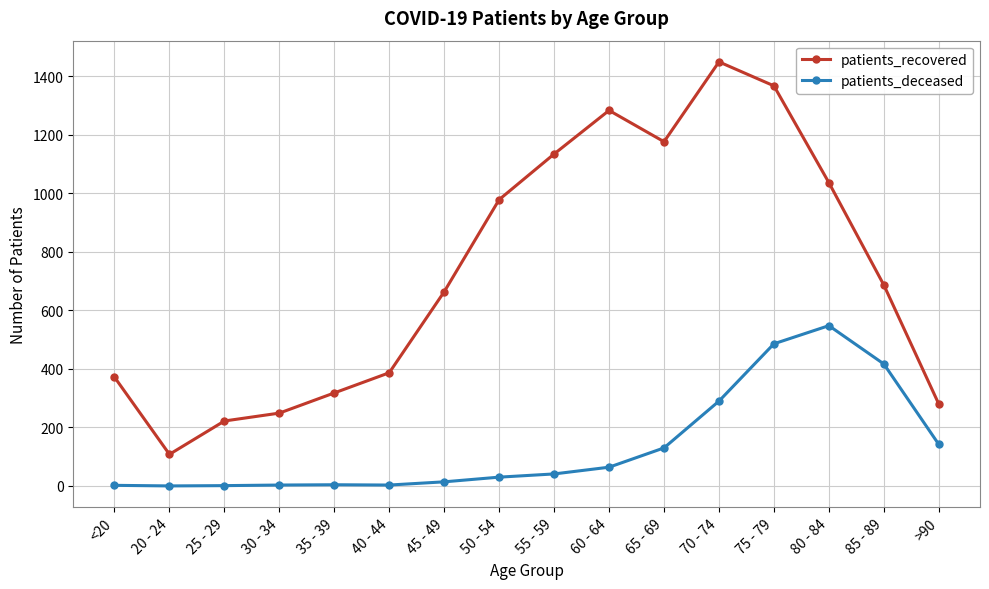

At how many categories does at least one series exceed 867?

7